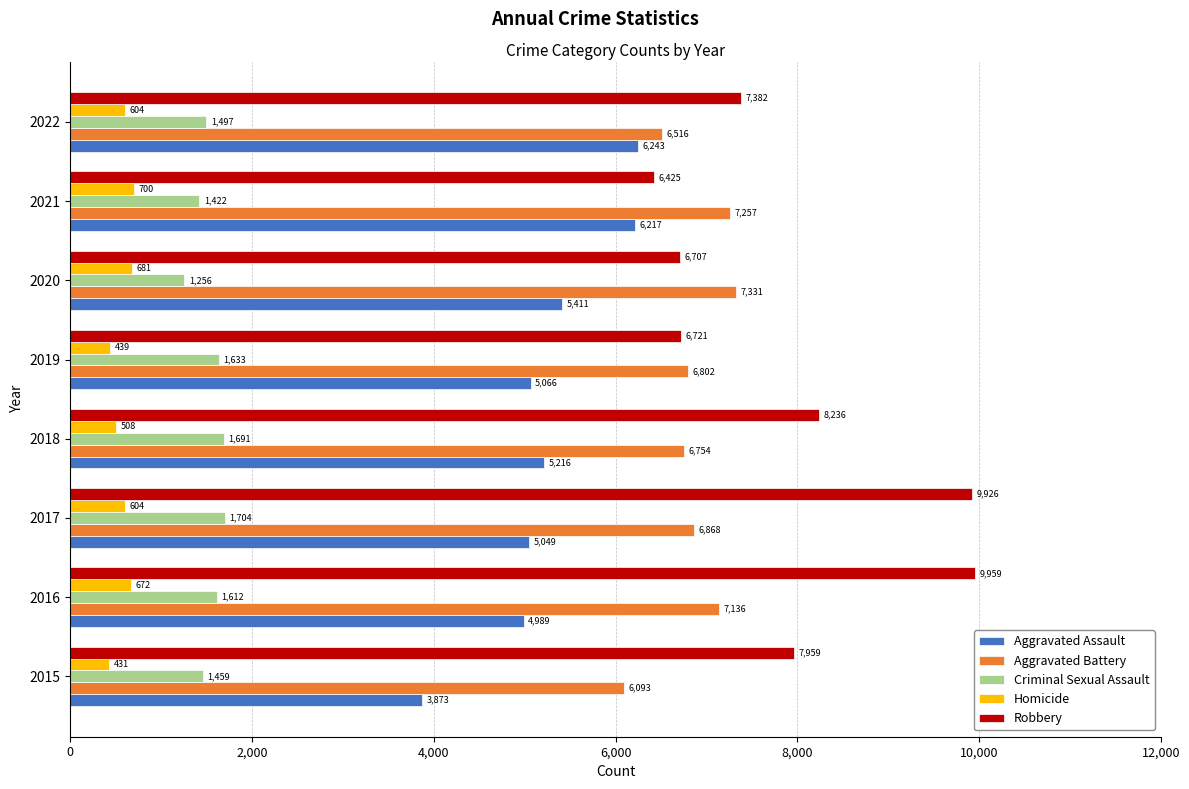

Which series has the largest range (max minus min)?

Robbery